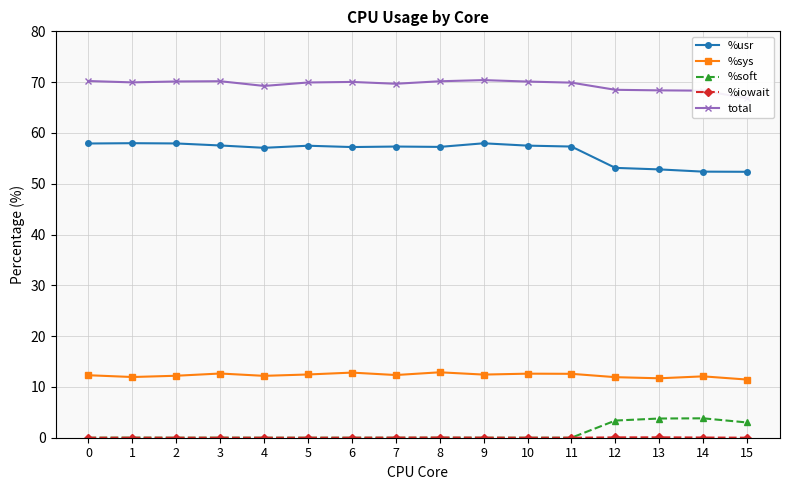

True or false: %soft and %usr intersect in this chart.

False